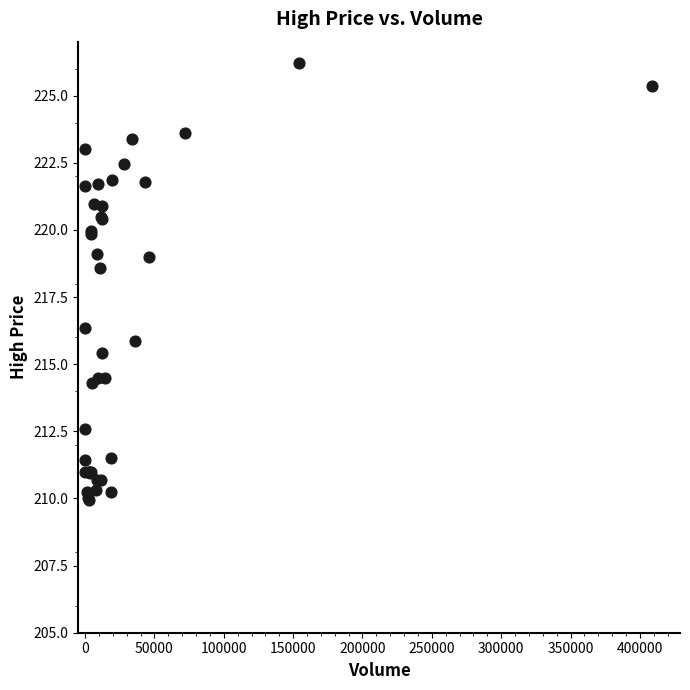

What Y value in the scatter plot is closest to 218?

218.6